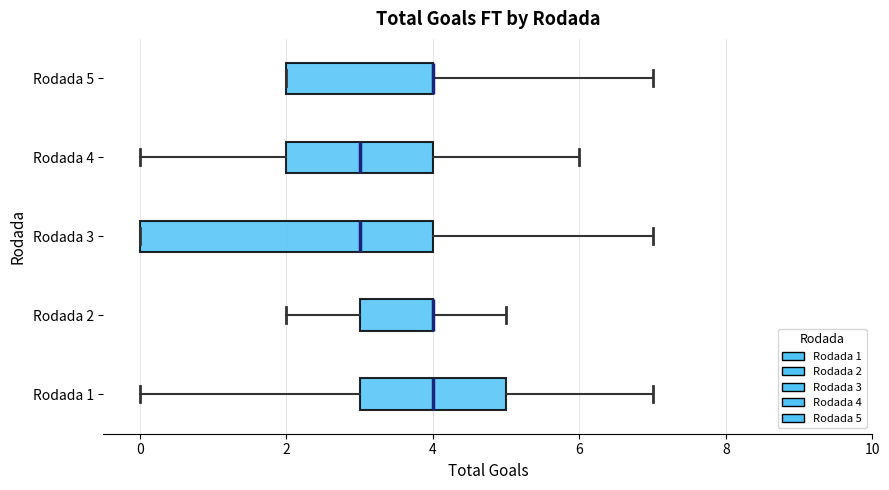

Where is the left edge of the box for Rodada 1 on the x-axis? The values are not printed on the chart, so give them approximately, as read against the axis.

3